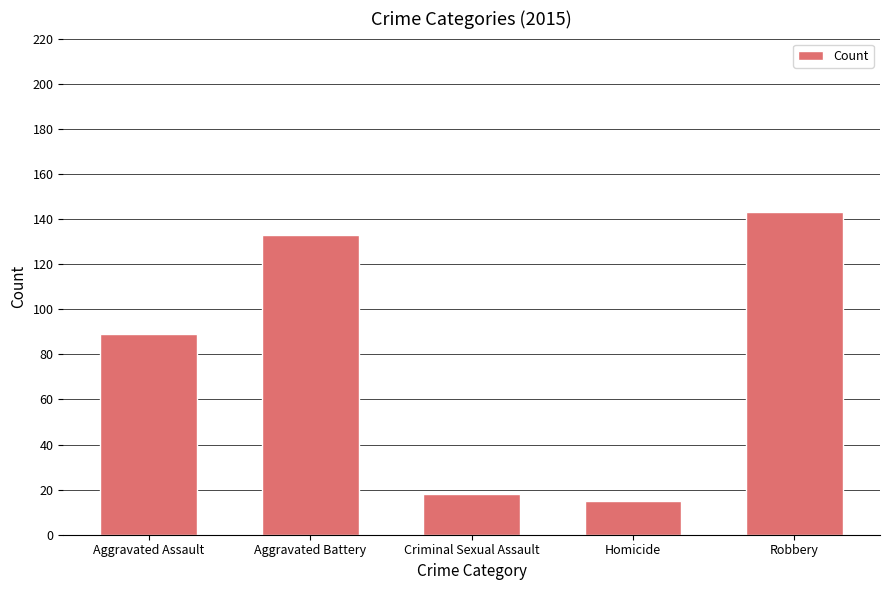

List the labels in order of value, largest first.

Robbery, Aggravated Battery, Aggravated Assault, Criminal Sexual Assault, Homicide